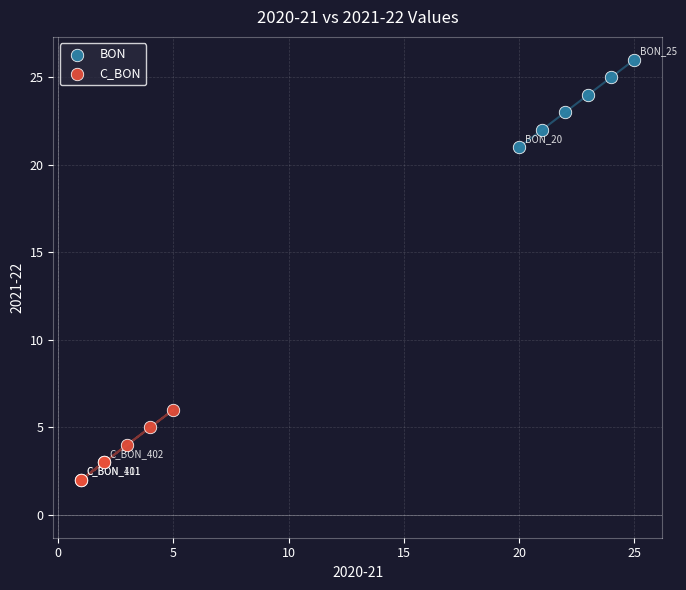

Which series reaches the minimum Y coordinate?

C_BON